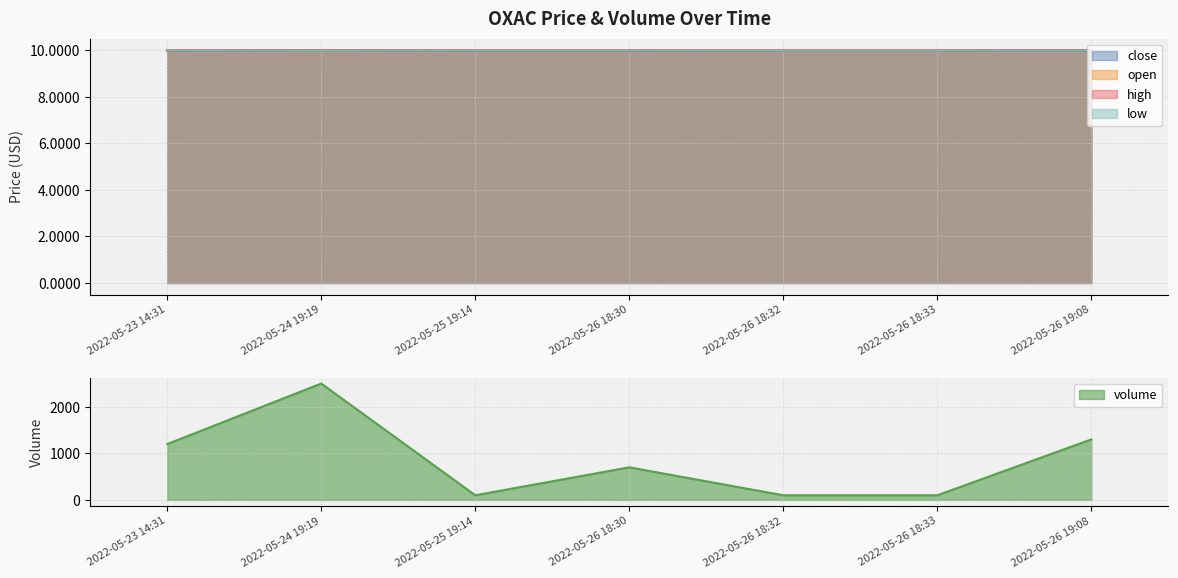

What are all the series names shown in the legend?

volume, close, open, high, low